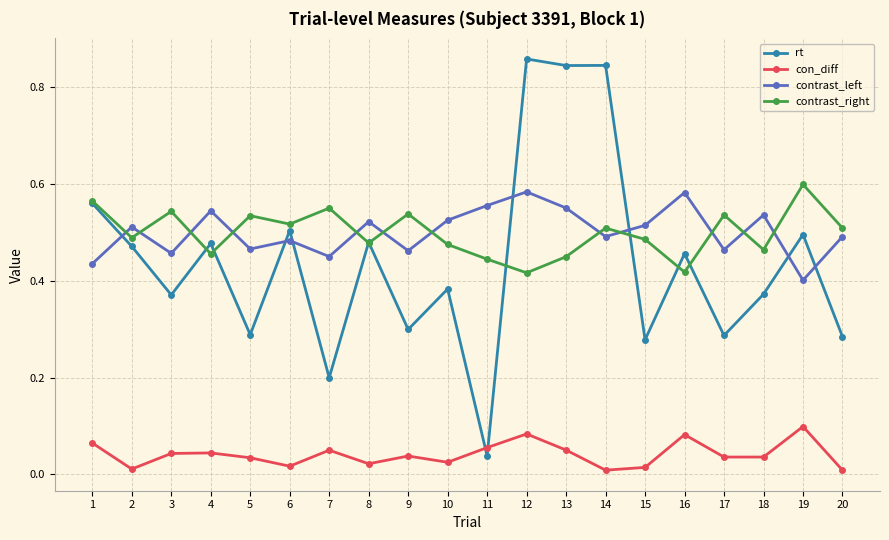

What are all the series names shown in the legend?

rt, con_diff, contrast_left, contrast_right